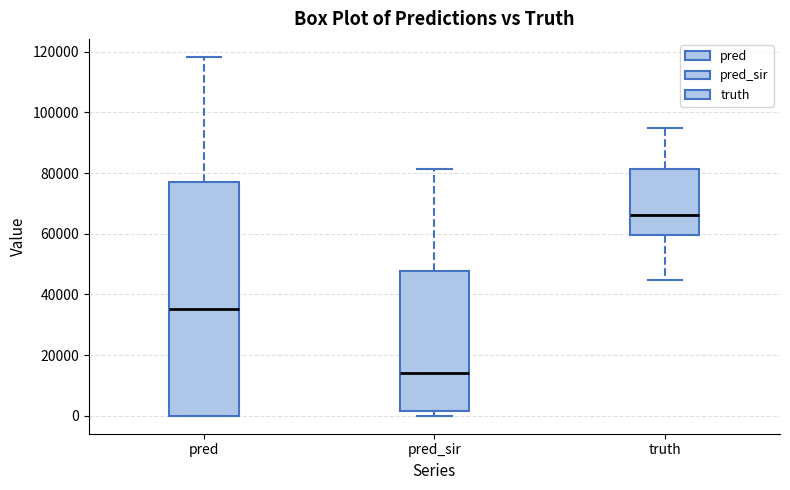

Which box has the highest median line?

truth